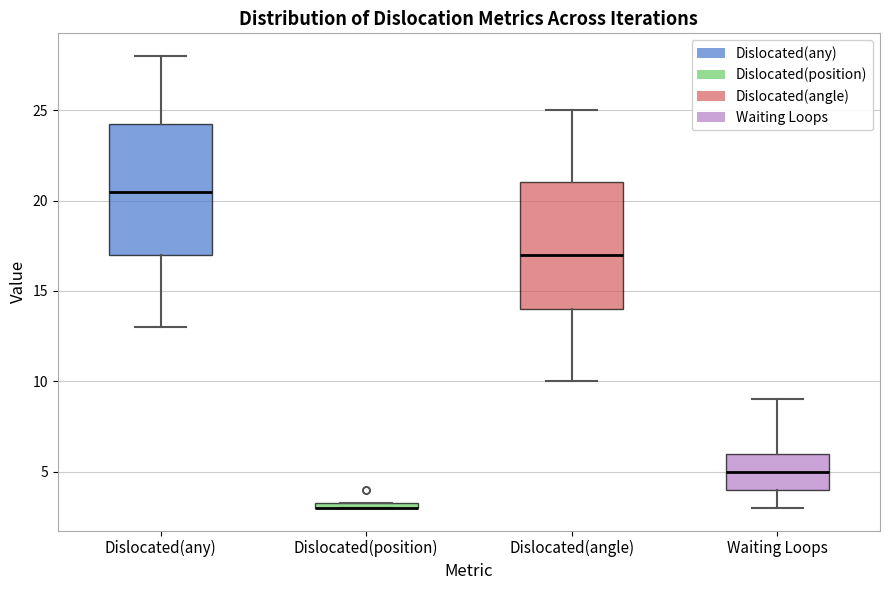

Where is the upper edge of the box for Waiting Loops on the y-axis? The values are not printed on the chart, so give them approximately, as read against the axis.

6.0